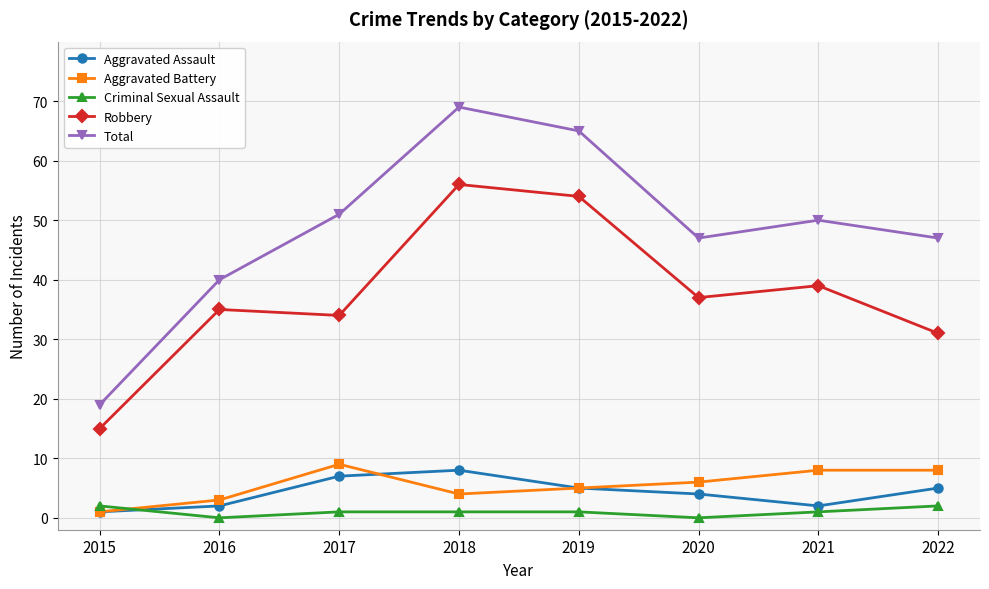

What is the value of the Aggravated Battery point at the 7th from the left?

8